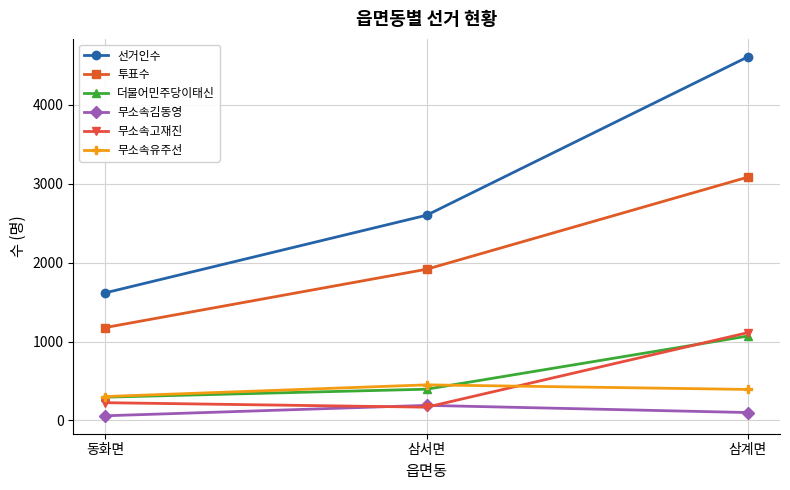

Rank the series by their maximum value, from lowest to highest.

무소속김동영, 무소속유주선, 더불어민주당이태신, 무소속고재진, 투표수, 선거인수